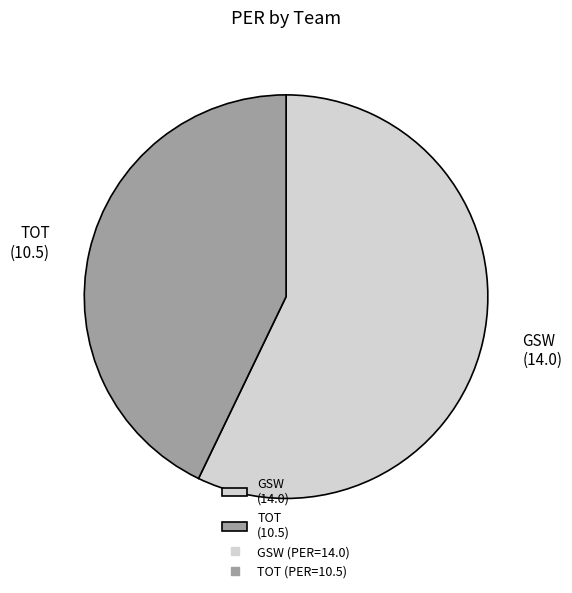

What is the smallest slice in the pie chart?

TOT